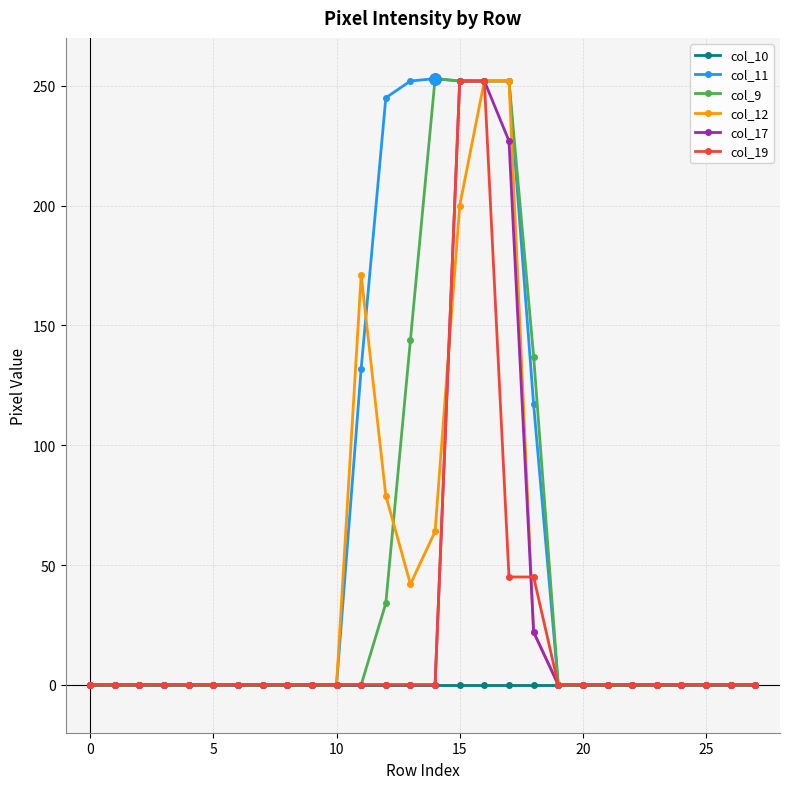

True or false: col_9 and col_12 intersect in this chart.

True